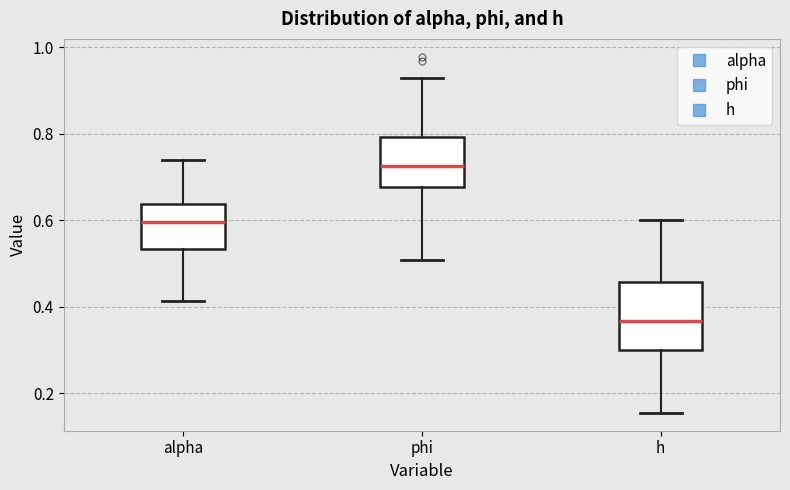

Which box's median line is the highest?

phi